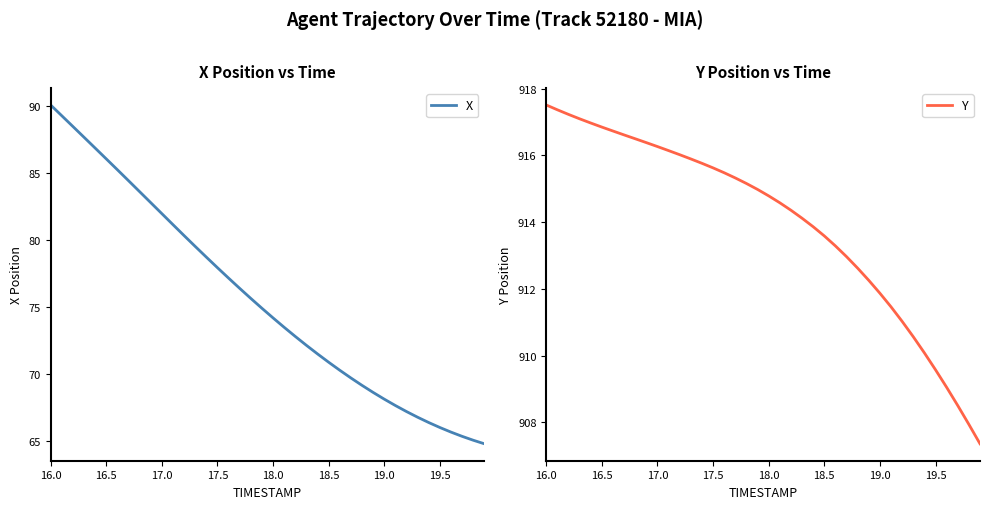

What is the maximum value for X?

90.1